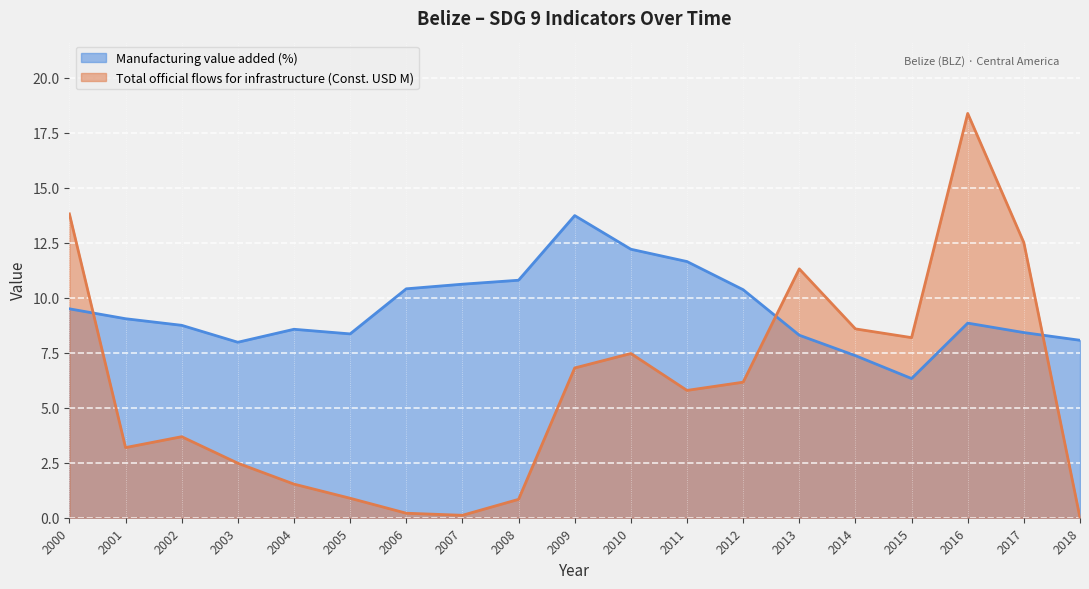

In Manufacturing value added (%), how many points are lower than both neighbors (excluding endpoints)?

3